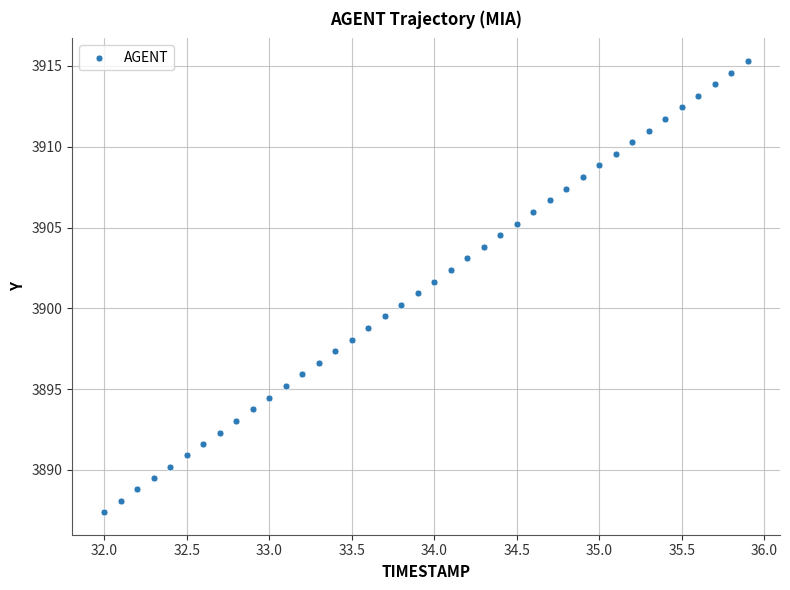

What is the range of X values (max minus min)?

3.9